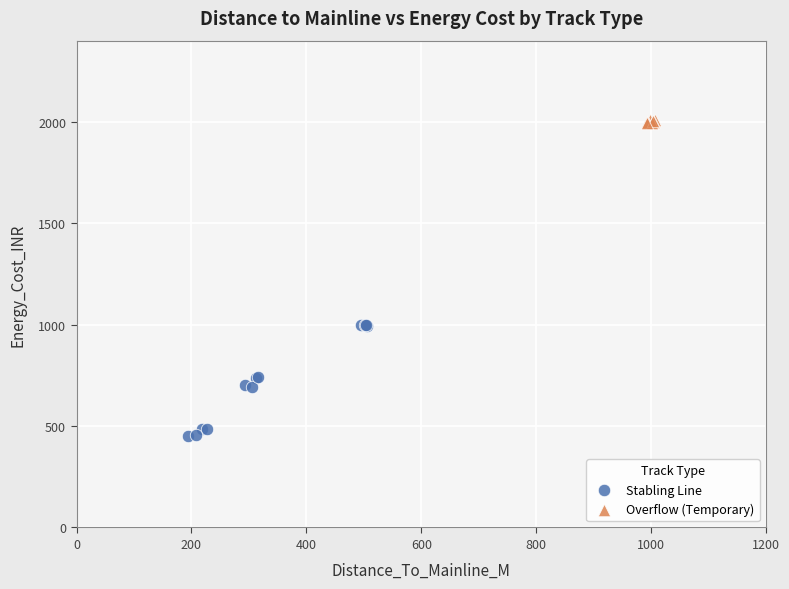

Which series has the widest spread of Y values?

Stabling Line